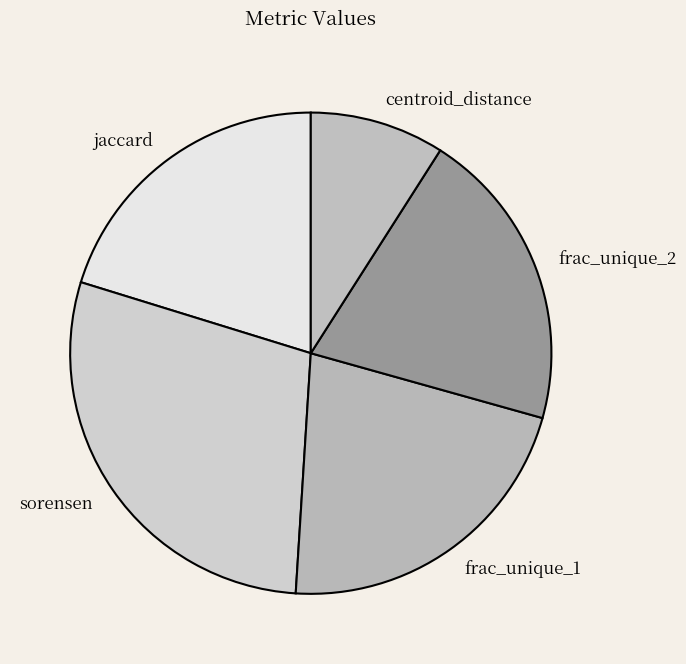

Which has a higher value, centroid_distance or frac_unique_2?

frac_unique_2